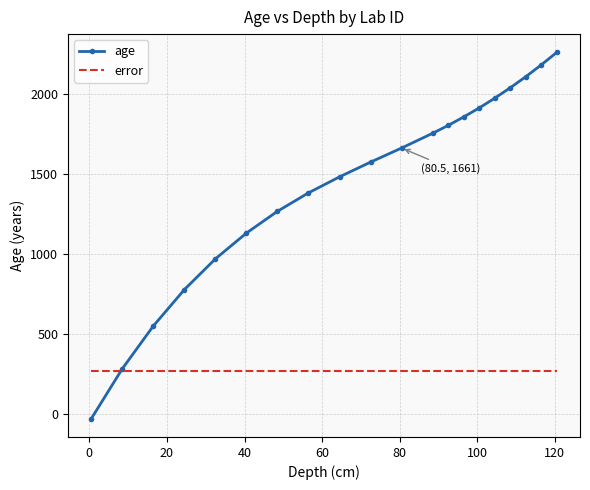

Which series has the largest total across all categories?

age